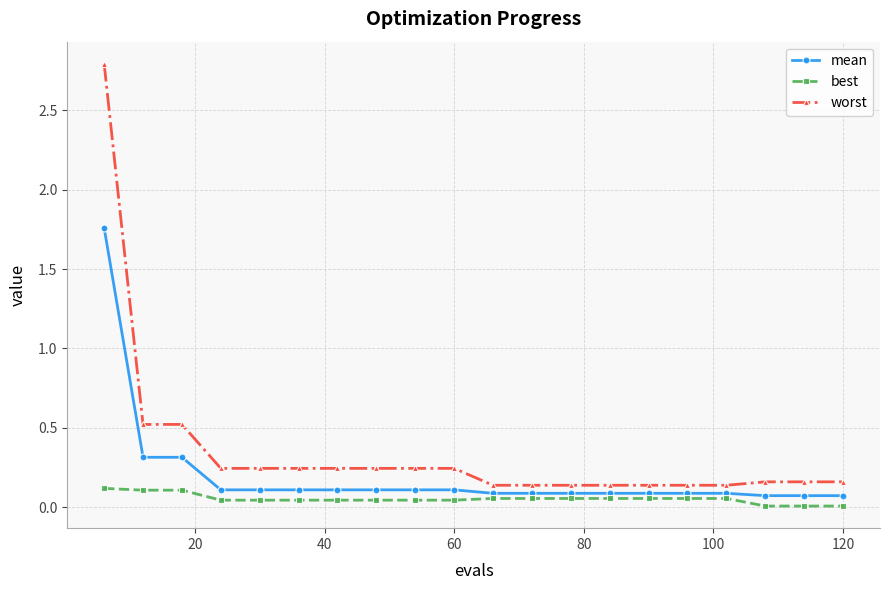

True or false: worst and best intersect in this chart.

False